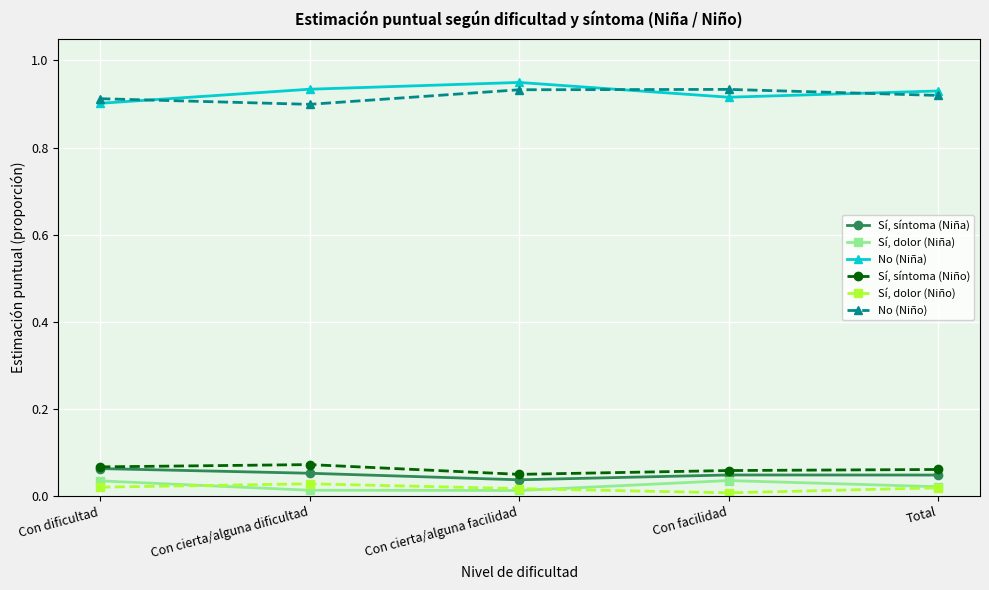

What is the label of the 2nd point from the right?

Con facilidad